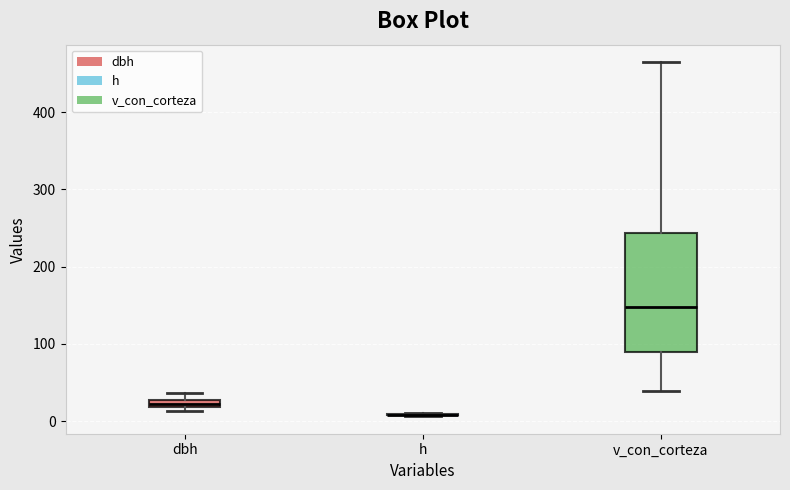

Where is the lower edge of the box for dbh on the y-axis? The values are not printed on the chart, so give them approximately, as read against the axis.

20